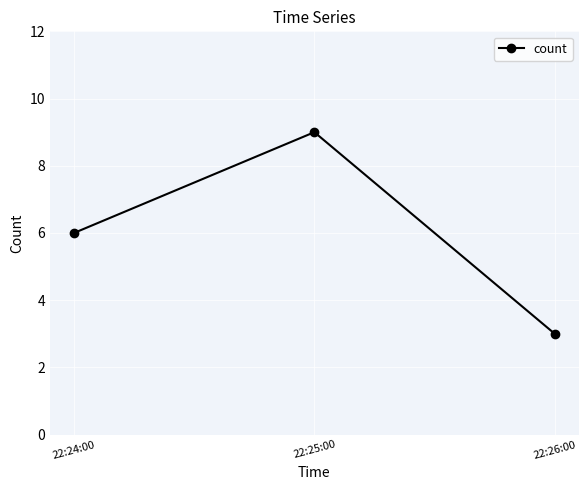

What is the change in value from 22:25:00 to 22:26:00?

-6